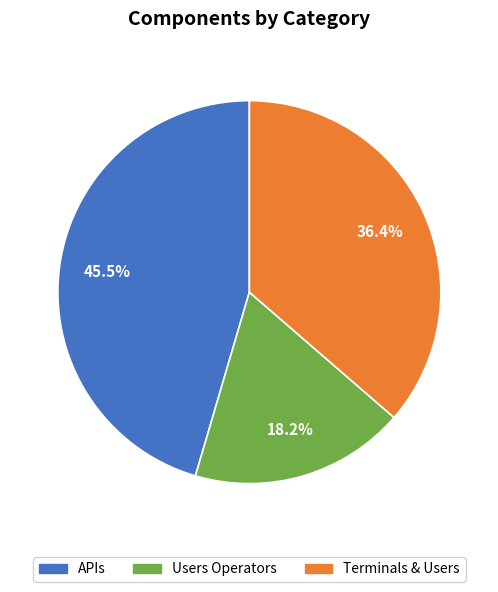

True or false: Users Operators accounts for 18% of the total.

True